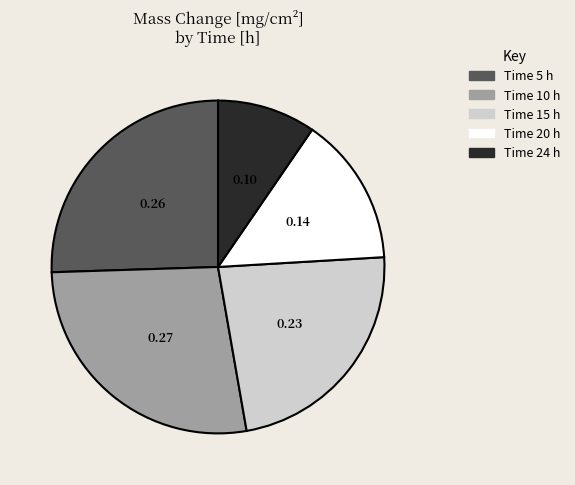

Which slice is the smallest?

Time 24 h